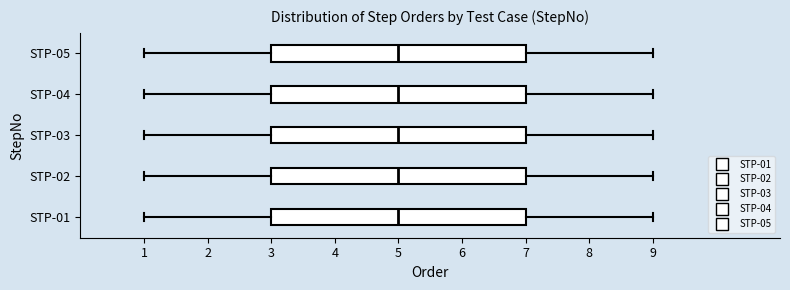

Where is the right edge of the box for STP-02 on the x-axis? The values are not printed on the chart, so give them approximately, as read against the axis.

7